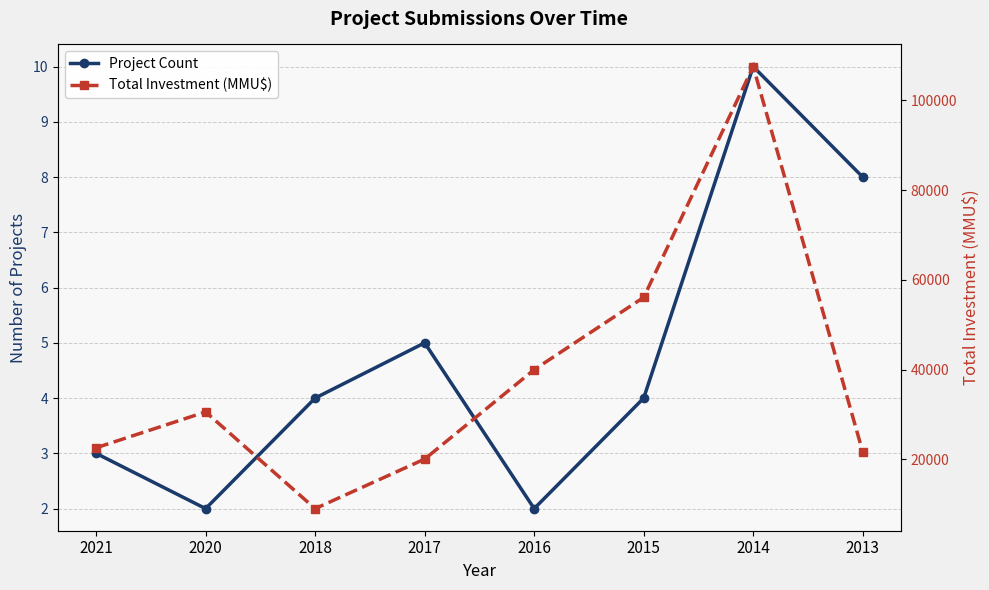

Is the value of Total Investment (MMU$) at 2017 greater than the value of Project Count at 2021?

Yes